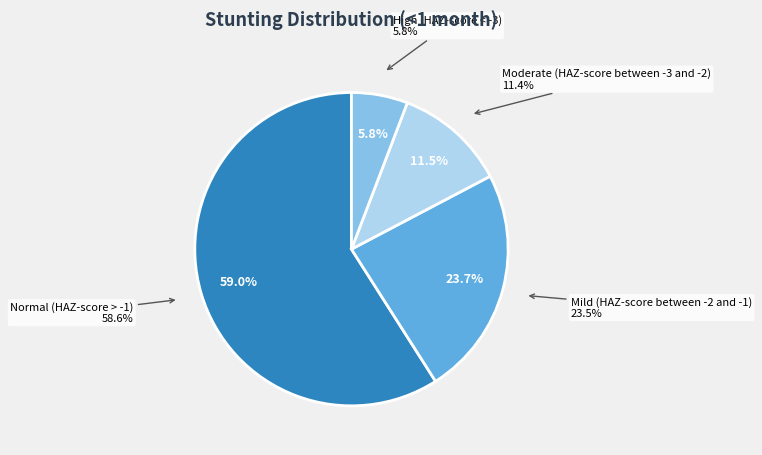

To the nearest percent, what portion does Normal (HAZ-score > -1) represent?

59%